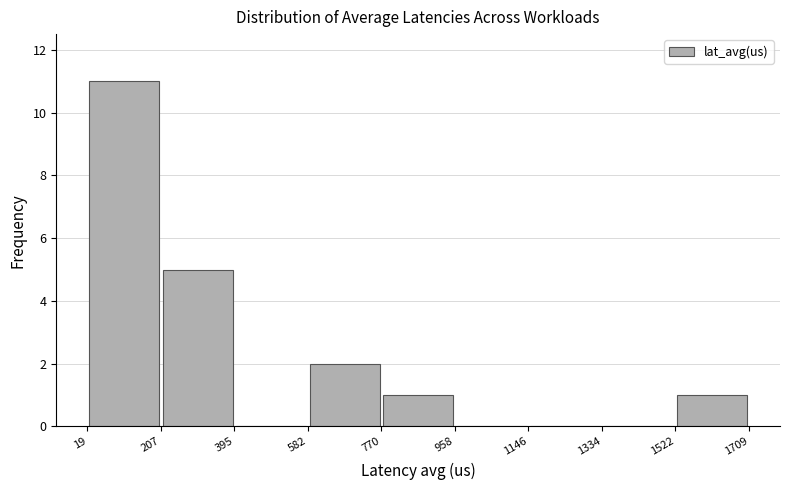

How tall is the bar that spans 1522 to 1709 on the x-axis? The values are not printed on the chart, so give them approximately, as read against the axis.

1